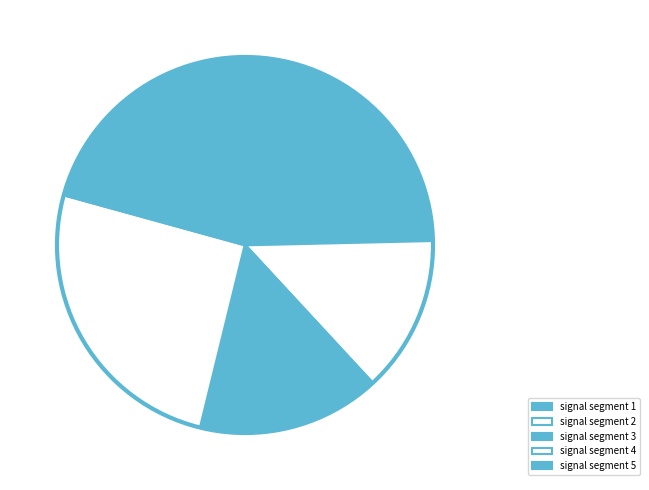

What is the total percentage of signal segment 5 and signal segment 3?

36.4%